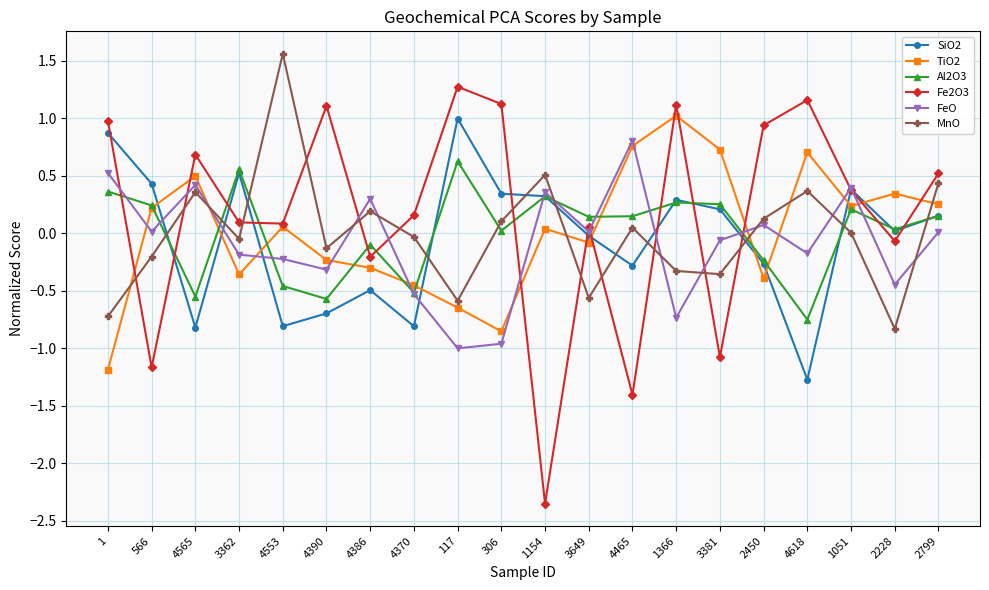

What is the label of the 15th point from the left?

3381